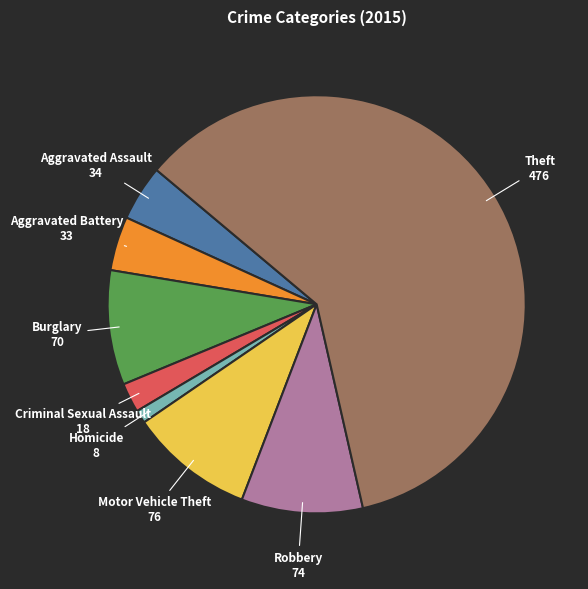

Is the sum of Robbery and Aggravated Assault greater than half?

No